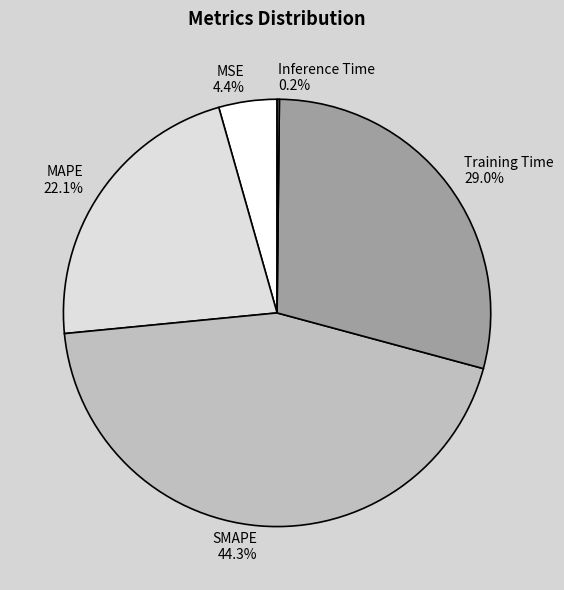

Between SMAPE and MSE, which is larger?

SMAPE